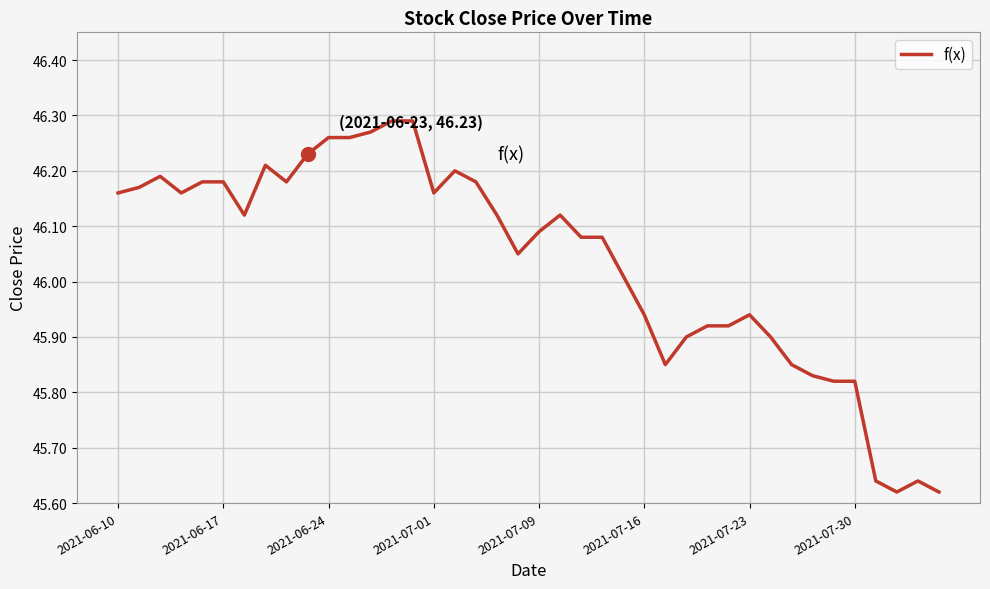

True or false: the data shows 62.5 at 2021-07-30.

False